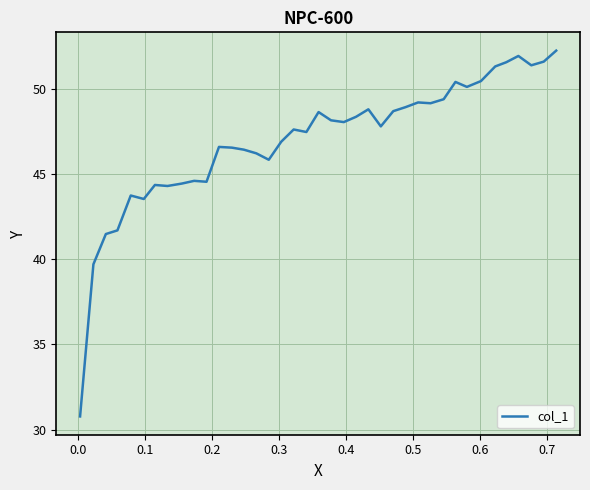

Count the number of data series in this chart.

1